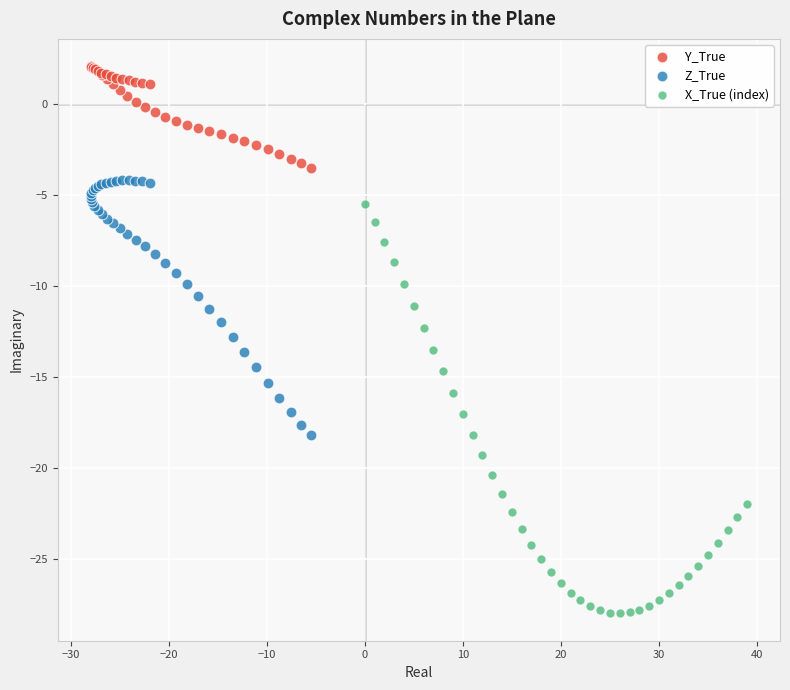

Which series has the widest spread of Y values?

X_True (index)